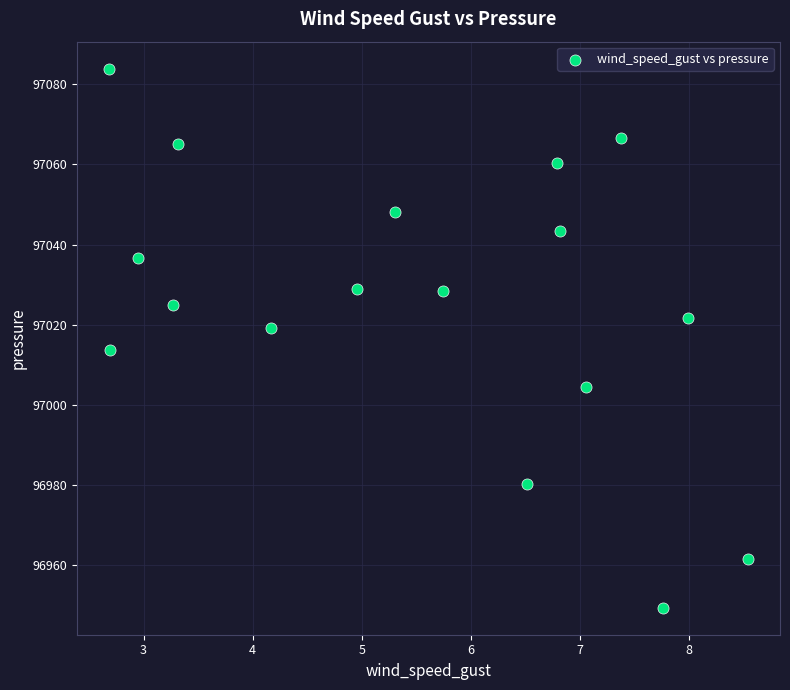

What is the range of Y values (max minus min)?

134.5